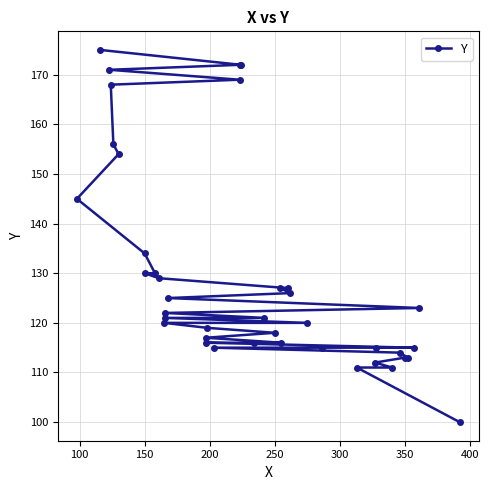

The chart shows a value of 255 at 34. True or false?

False